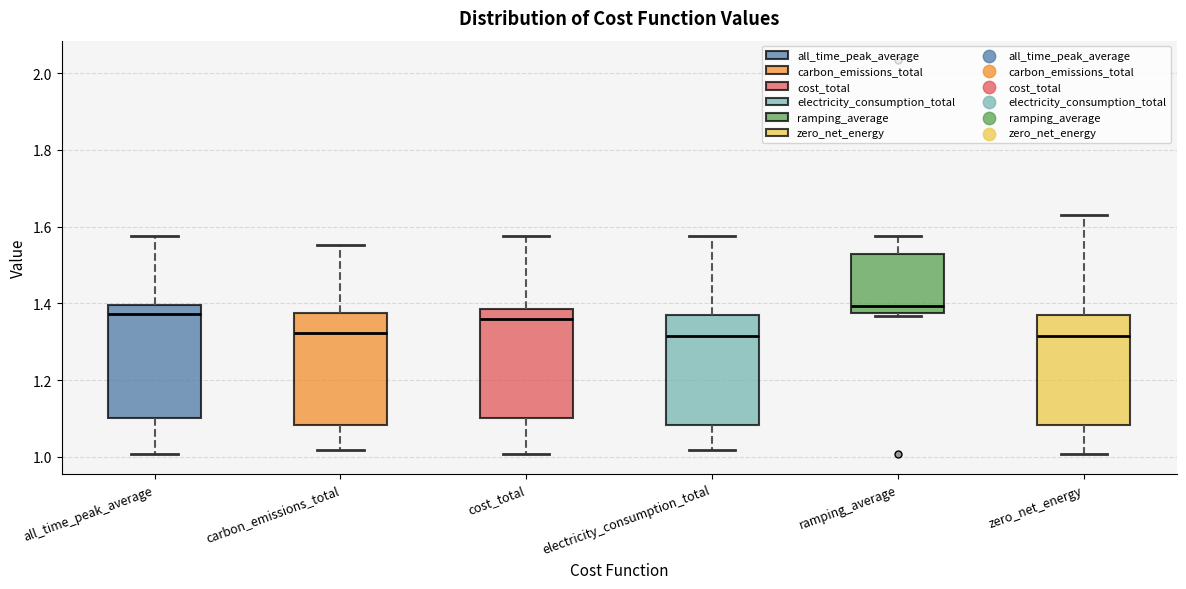

Reading left to right, transcribe this box plot: for each box, give where its median line is, the range the box spans, and where its two whiskers end, as read against the y-axis. The values are not printed on the chart, so give them approximately, as read against the axis.

all_time_peak_average: median 1.38, box 1.10 to 1.40, whiskers 1.00 to 1.58
carbon_emissions_total: median 1.32, box 1.08 to 1.38, whiskers 1.02 to 1.56
cost_total: median 1.36, box 1.10 to 1.38, whiskers 1.00 to 1.58
electricity_consumption_total: median 1.32, box 1.08 to 1.36, whiskers 1.02 to 1.58
ramping_average: median 1.40, box 1.38 to 1.52, whiskers 1.36 to 1.58
zero_net_energy: median 1.32, box 1.08 to 1.36, whiskers 1.00 to 1.62